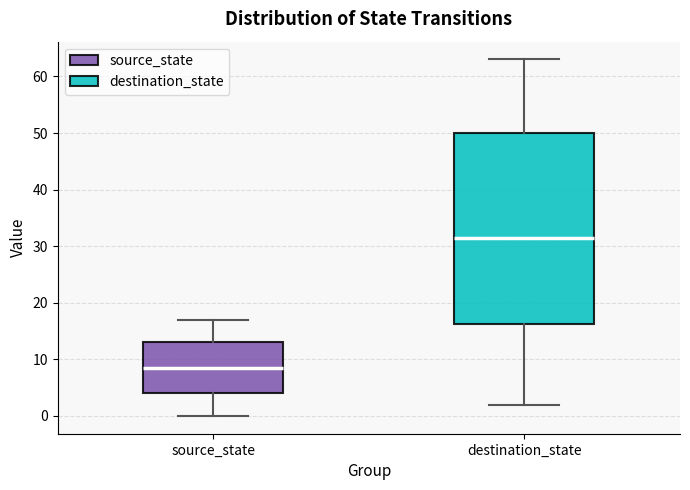

Reading left to right, transcribe this box plot: for each box, give where its median line is, the range the box spans, and where its two whiskers end, as read against the y-axis. The values are not printed on the chart, so give them approximately, as read against the axis.

source_state: median 9, box 4 to 13, whiskers 0 to 17
destination_state: median 32, box 16 to 50, whiskers 2 to 63